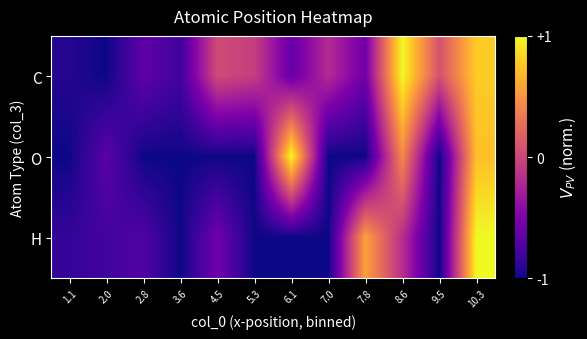

Rank the series by their maximum value, from lowest to highest.

C, O, H